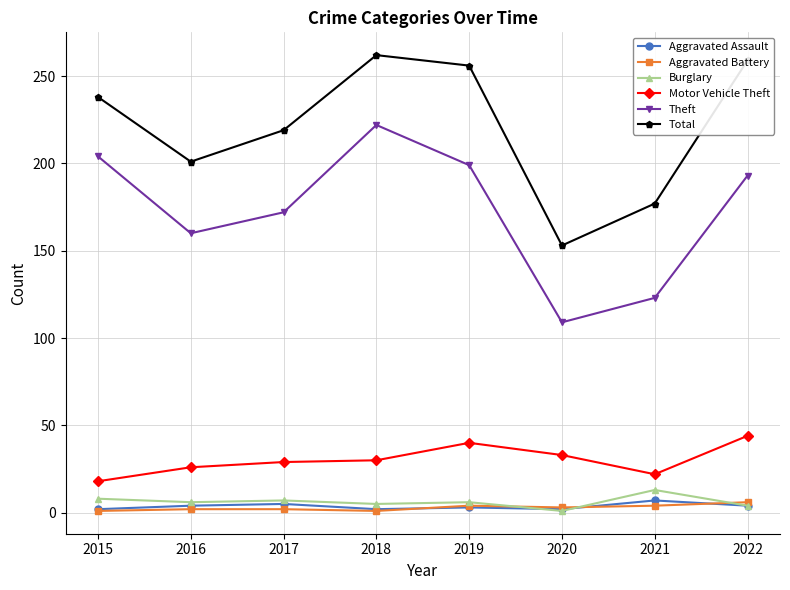

True or false: Motor Vehicle Theft has a value of 44 at 2022.

True